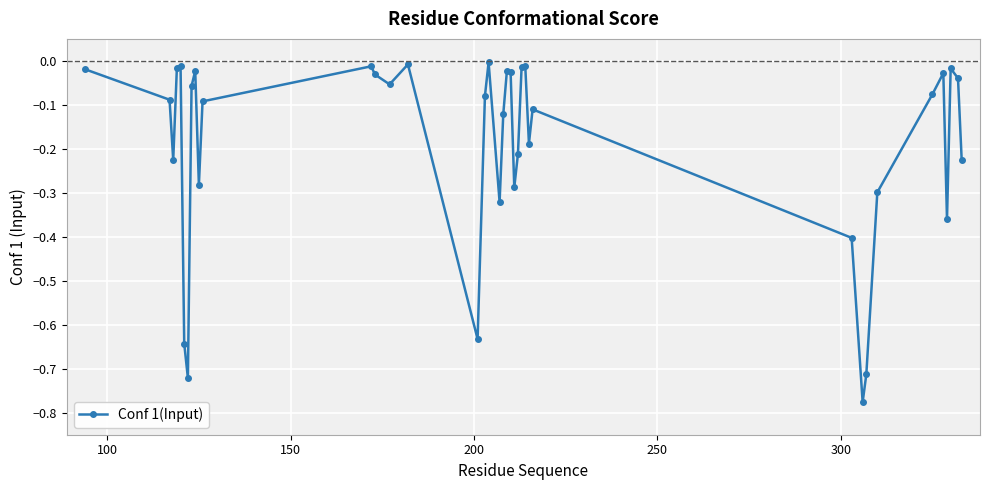

How many points are higher than both their immediate neighbors (excluding endpoints)?

10